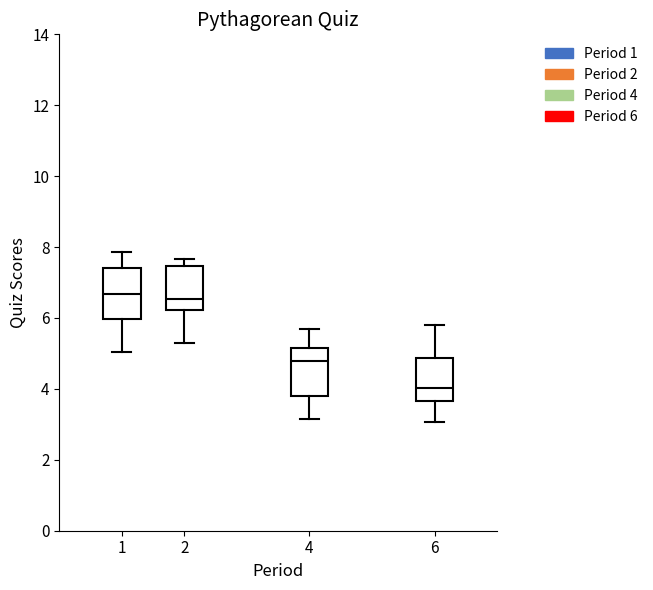

Which box's median line is the lowest?

6